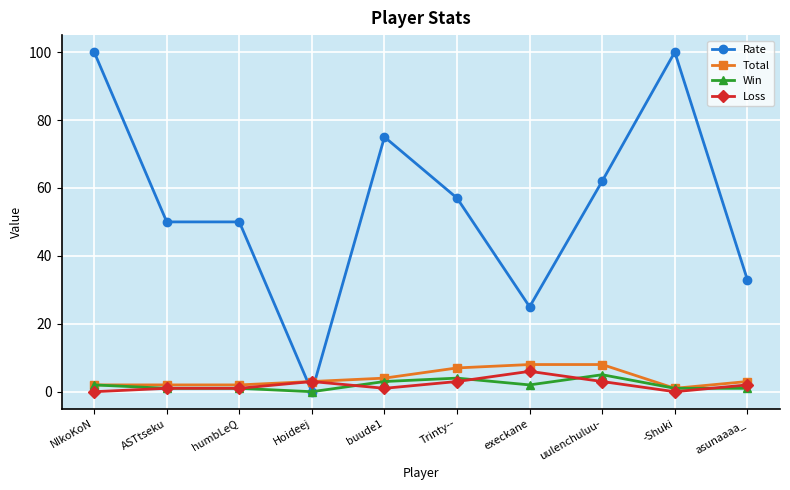

What is the sum of the Win values at humbLeQ and NIkoKoN?

3